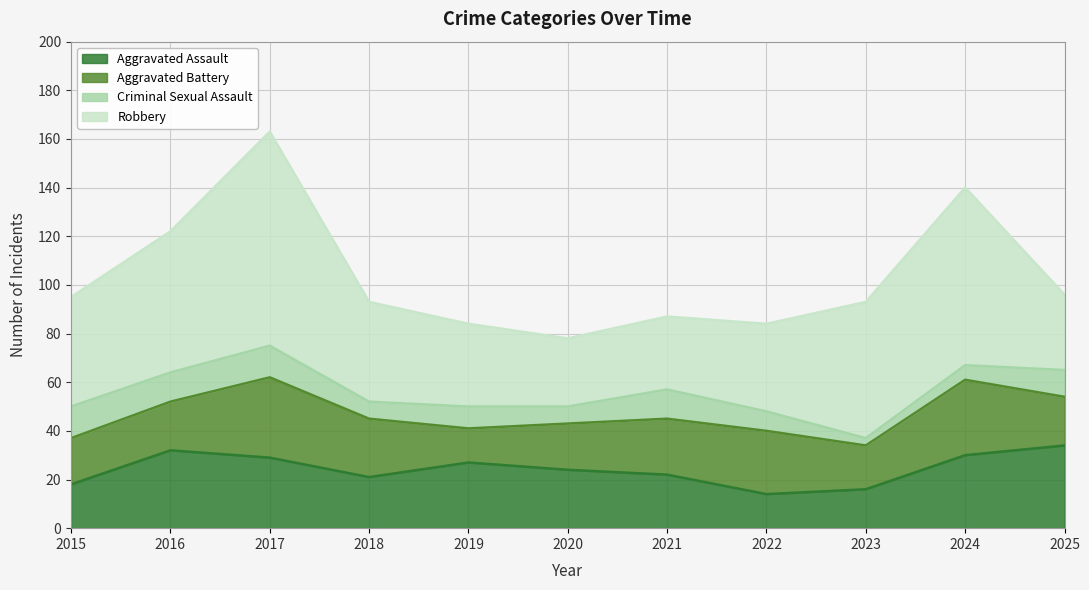

True or false: Aggravated Assault has a value of 52 at 2024.

False